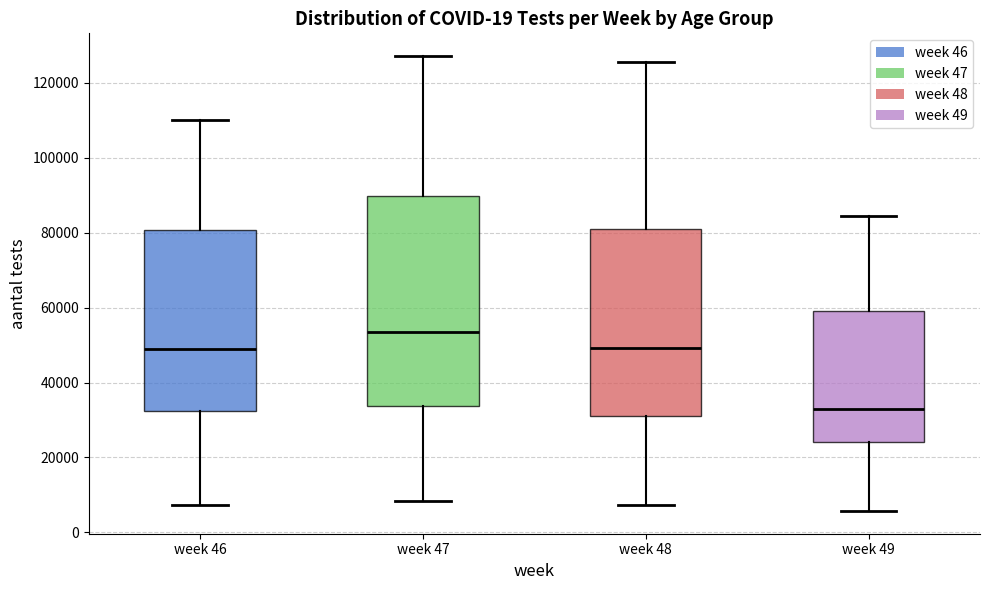

Which box has the highest median line?

week 47